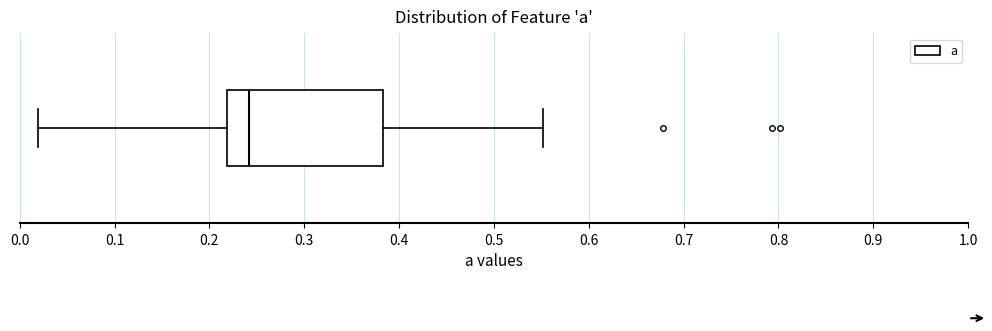

Read this box plot against the x-axis: the position of the median line, the range covered by the box, and the ends of both whiskers. The values are not printed on the chart, so give them approximately, as read against the axis.

median 0.24, box 0.22 to 0.38, whiskers 0.02 to 0.55